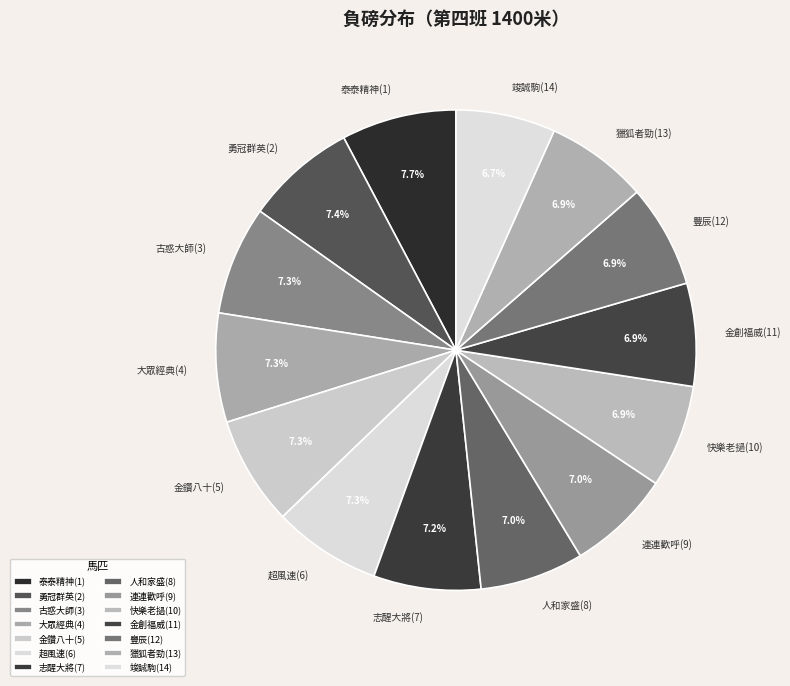

To the nearest percent, what portion does 金鑽八十(5) represent?

7%